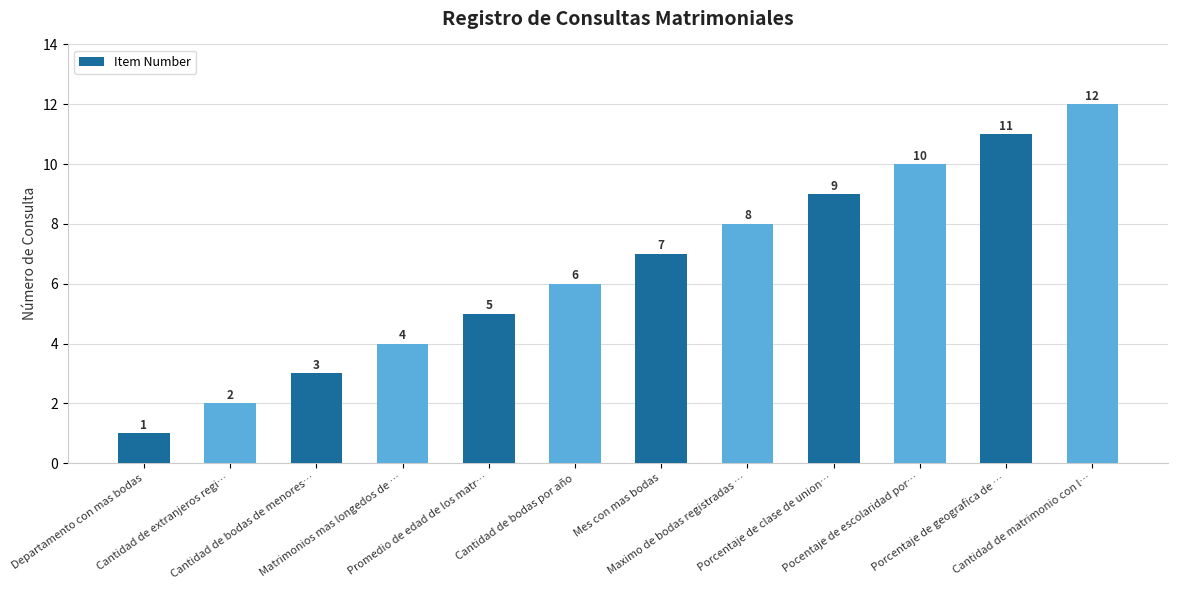

What is the sum of all values?

78